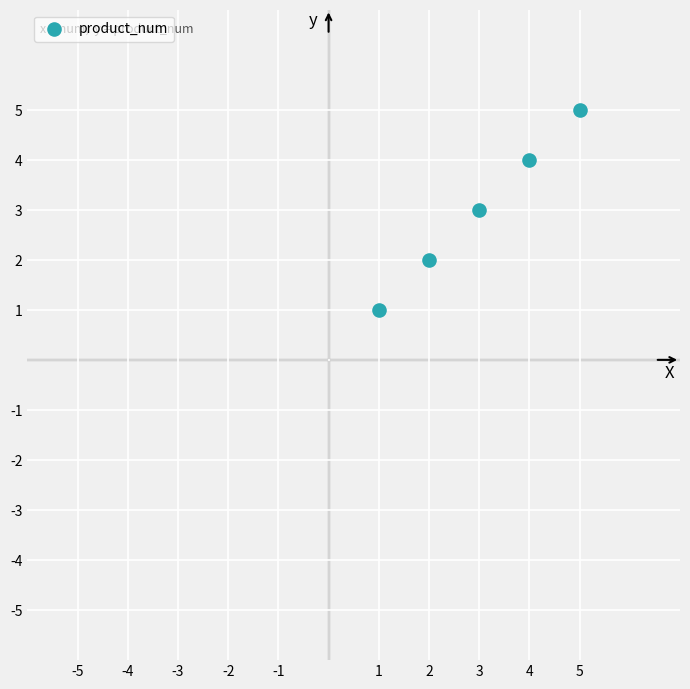

What is the range of Y values (max minus min)?

4